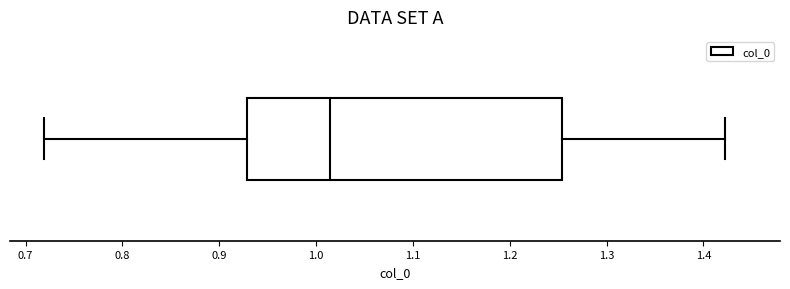

Read this box plot against the x-axis: the position of the median line, the range covered by the box, and the ends of both whiskers. The values are not printed on the chart, so give them approximately, as read against the axis.

median 1.01, box 0.93 to 1.25, whiskers 0.72 to 1.42